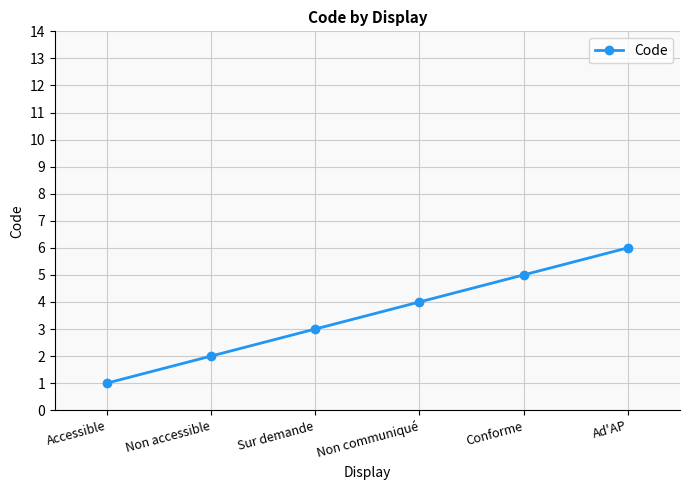

Is this an area chart (filled region under the line)?

No